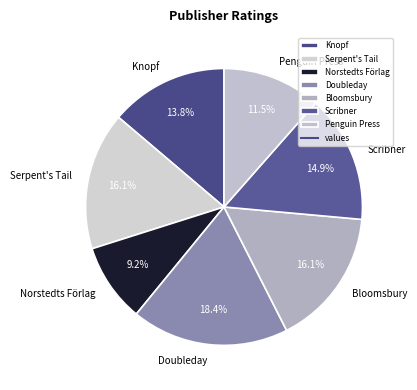

Which slice is the largest?

Doubleday